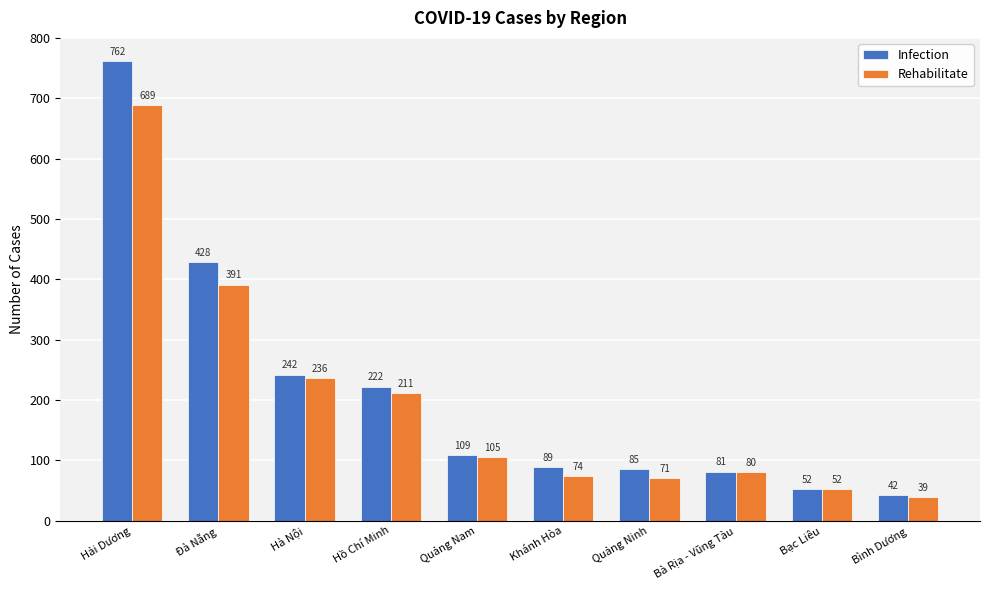

What is the difference between the highest and lowest values at Bình Dương?

3